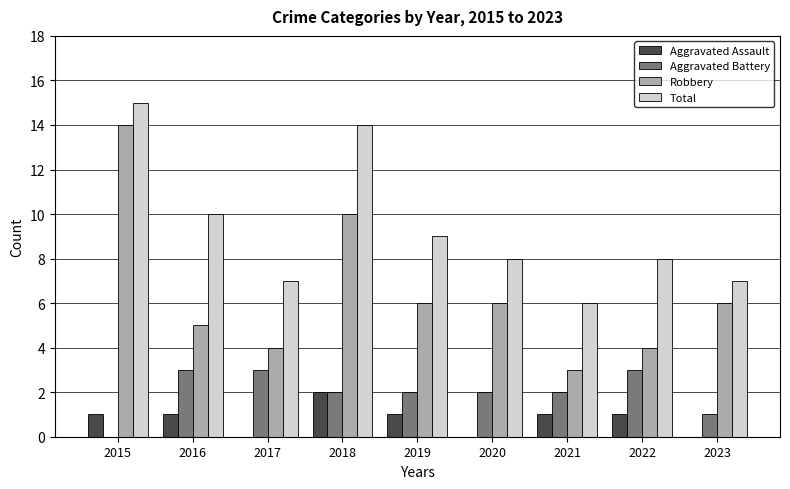

How many categories are shown in the chart?

9